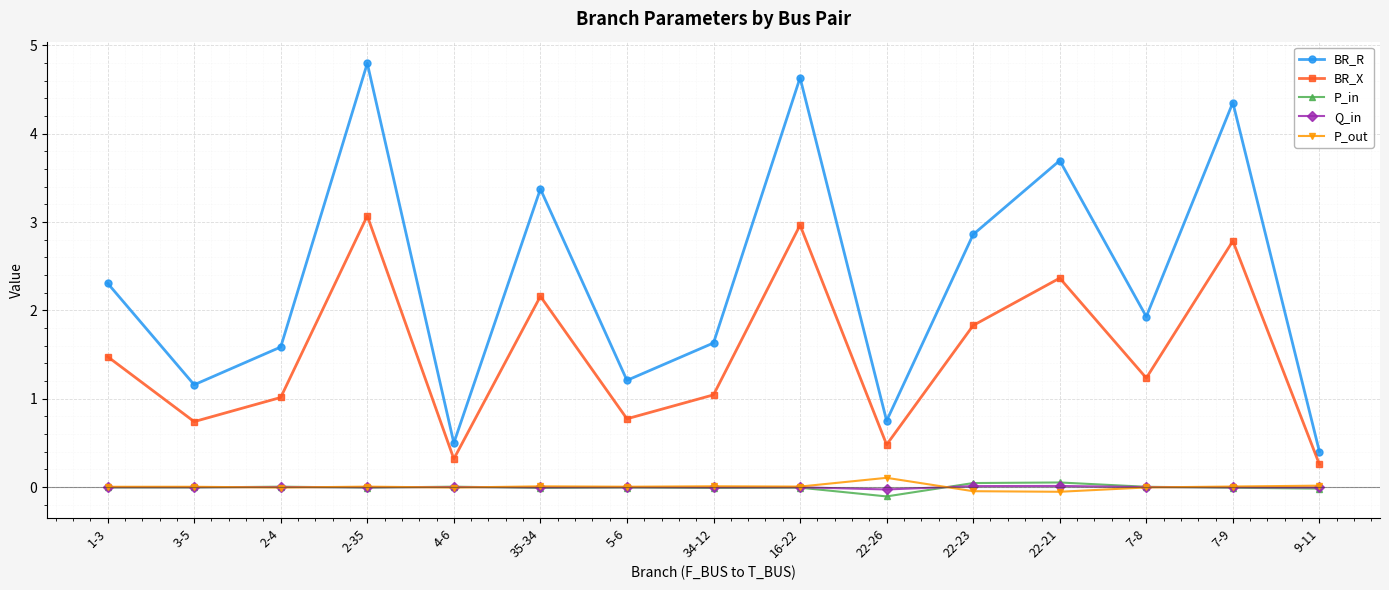

Count the number of data series in this chart.

5